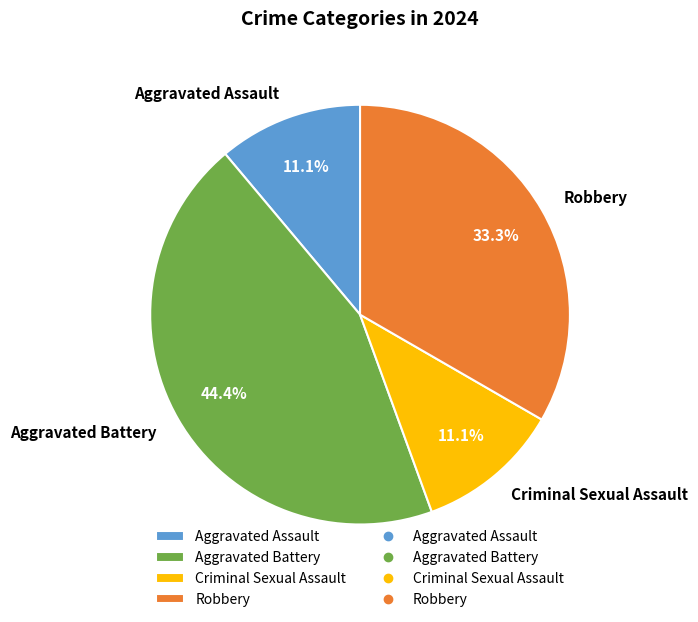

Does Criminal Sexual Assault represent more than half of the total?

No